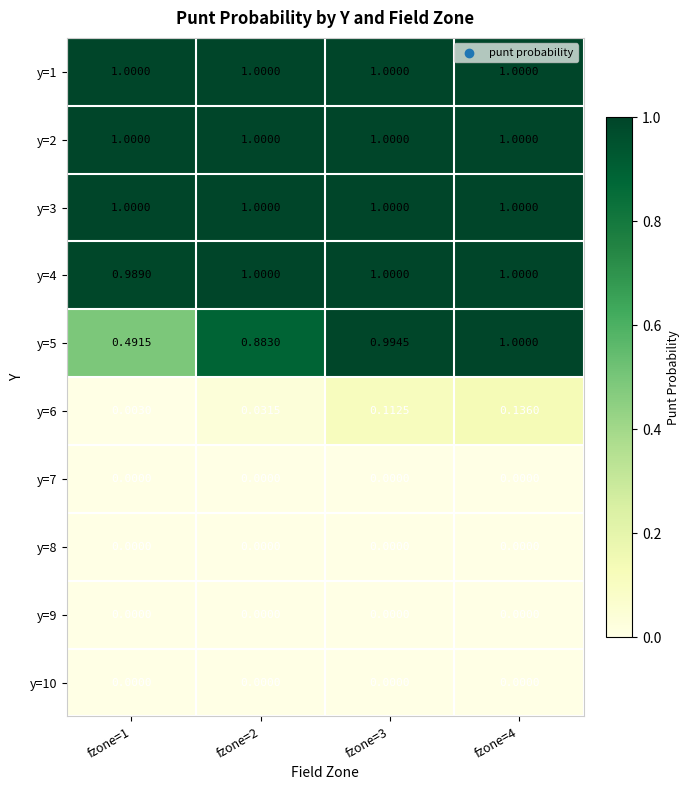

Which series has the widest spread of values?

y=5